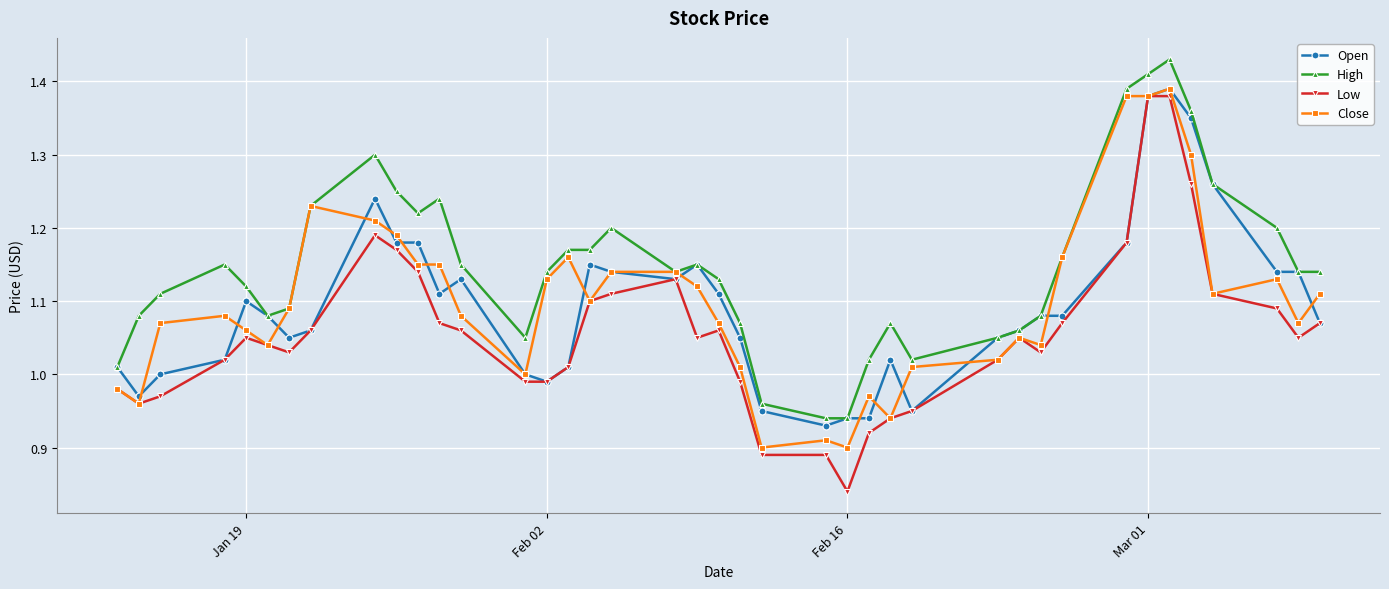

Which series has the widest spread of values?

Low